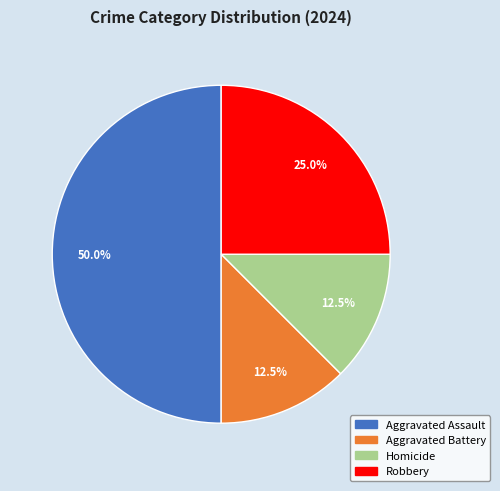

Does Robbery represent more than half of the total?

No